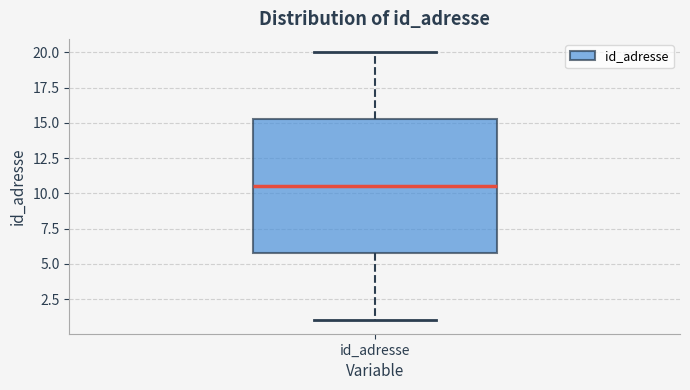

Transcribe this box plot: give where the median line is, the range the box spans, and where the two whiskers end, as read against the y-axis. The values are not printed on the chart, so give them approximately, as read against the axis.

median 10.5, box 6.0 to 15.5, whiskers 1.0 to 20.0